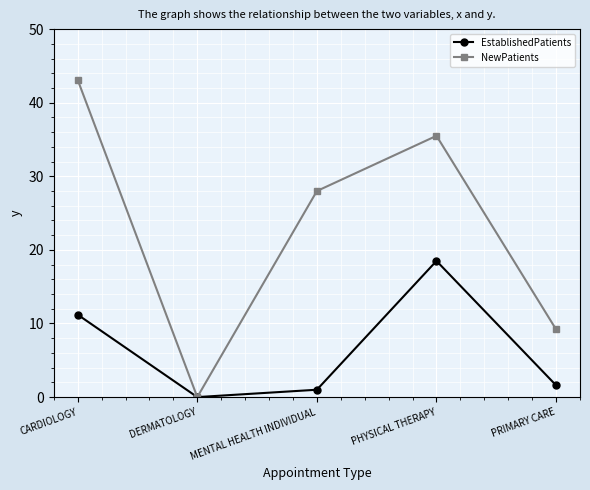

At which label does NewPatients first exceed 28?

CARDIOLOGY